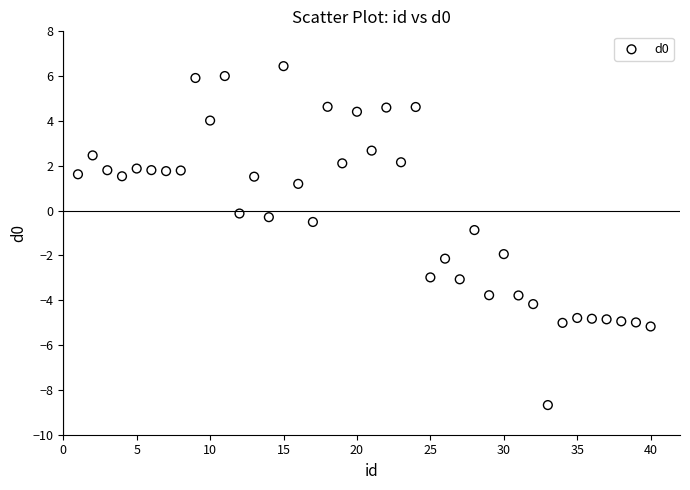

What is the range of X values (max minus min)?

39.0